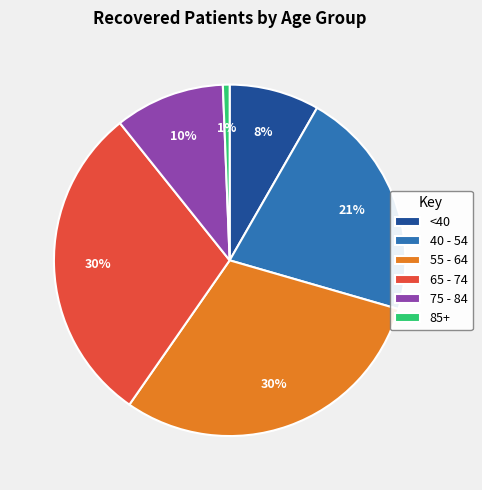

Between 85+ and 65 - 74, which is larger?

65 - 74